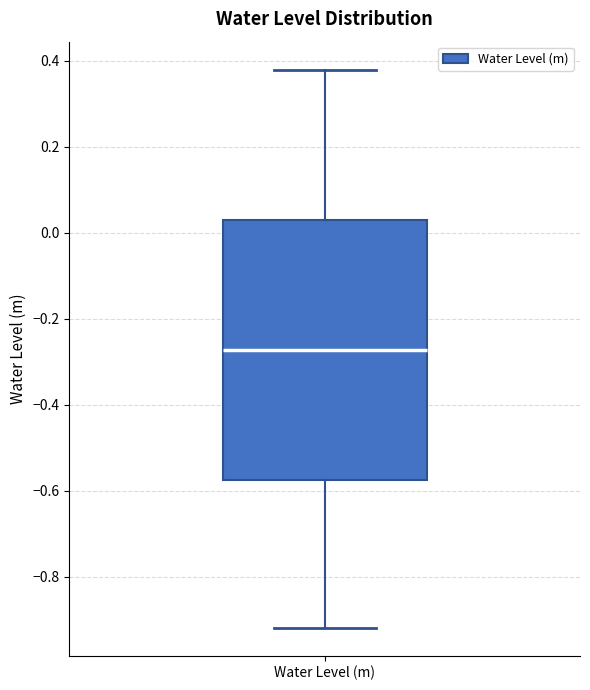

Read this box plot against the y-axis: the position of the median line, the range covered by the box, and the ends of both whiskers. The values are not printed on the chart, so give them approximately, as read against the axis.

median -0.28, box -0.58 to 0.04, whiskers -0.92 to 0.38